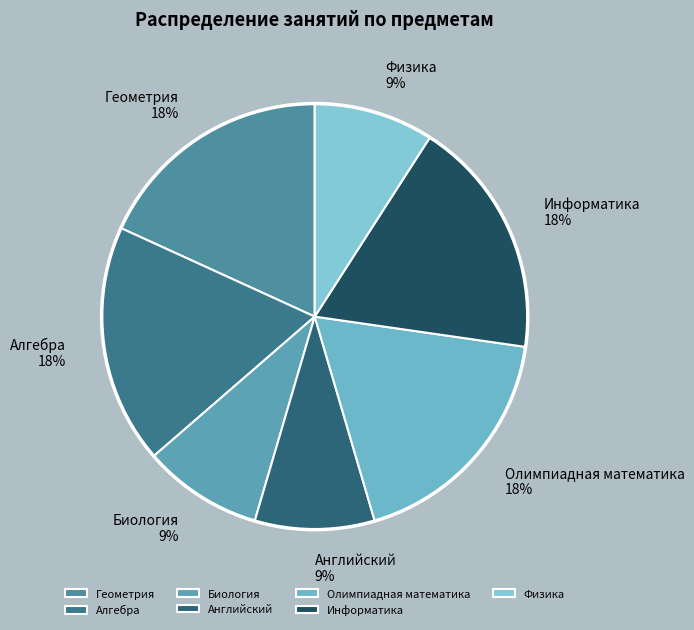

To the nearest percent, what percentage of the pie is Олимпиадная математика?

18%